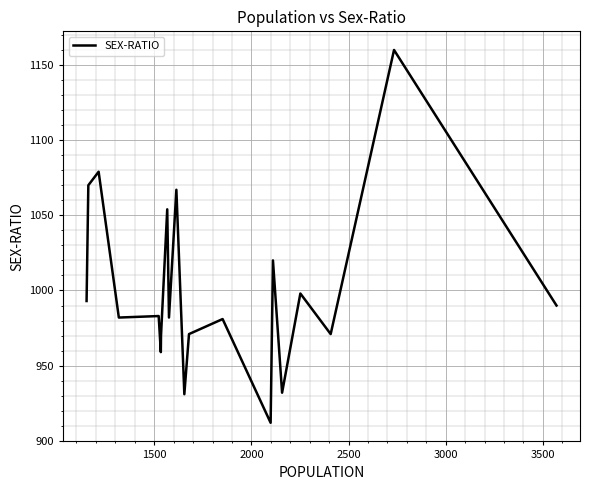

What is the smallest value displayed?

912